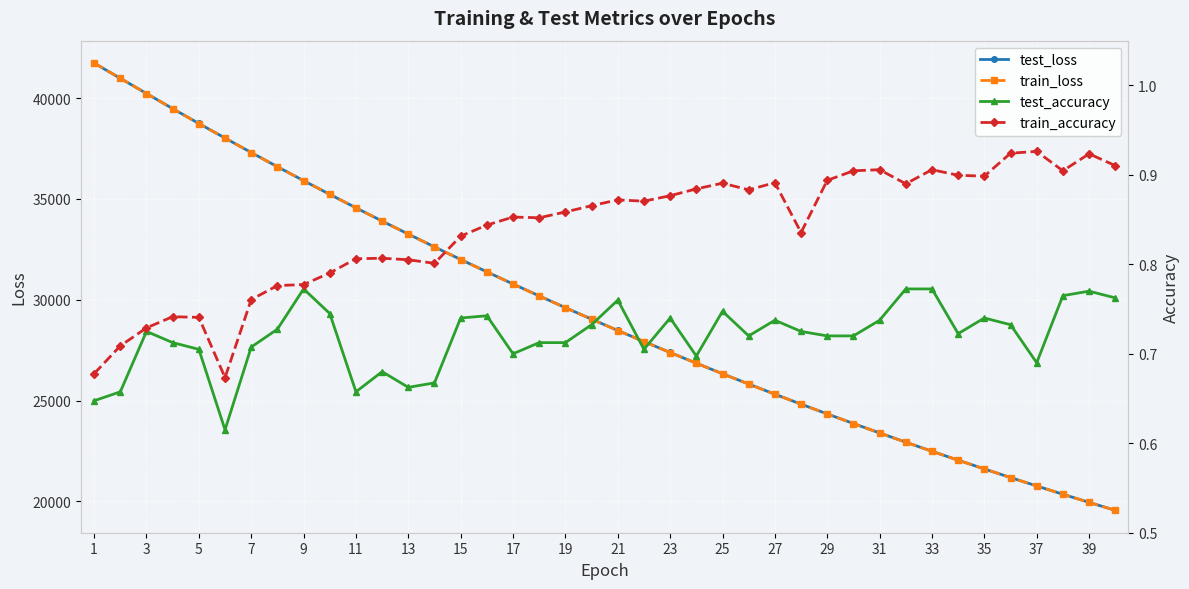

The value of test_loss at 33 is 6639.3. True or false?

False